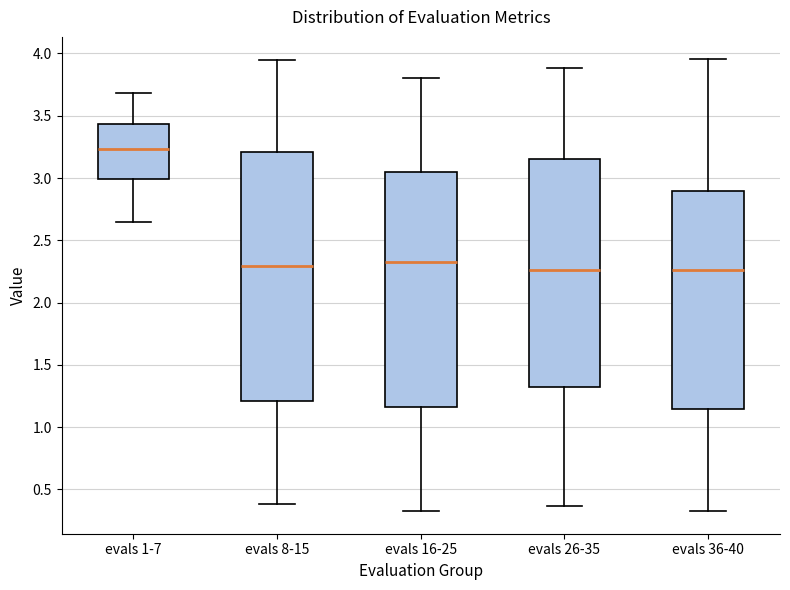

Which box has the highest median line?

evals 1-7